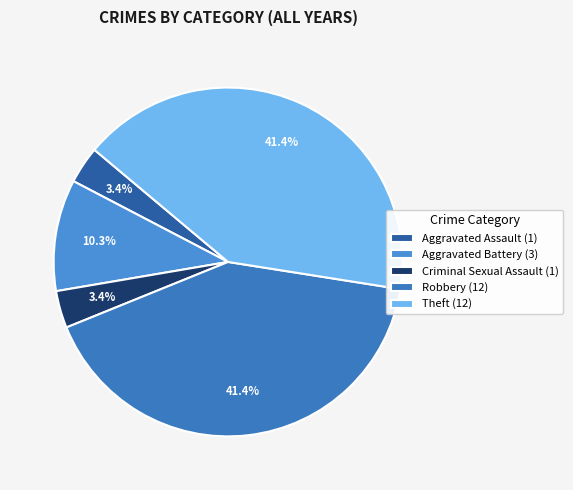

Rank the categories by value from highest to lowest.

Robbery, Theft, Aggravated Battery, Aggravated Assault, Criminal Sexual Assault